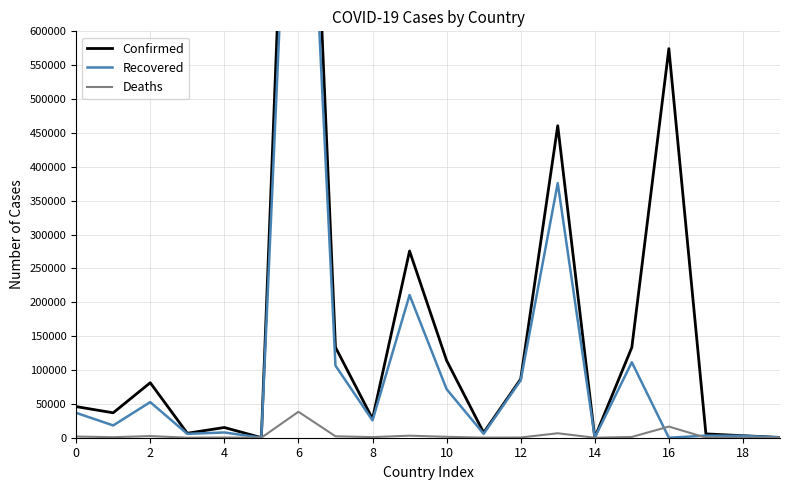

What are all the series names shown in the legend?

Confirmed, Recovered, Deaths